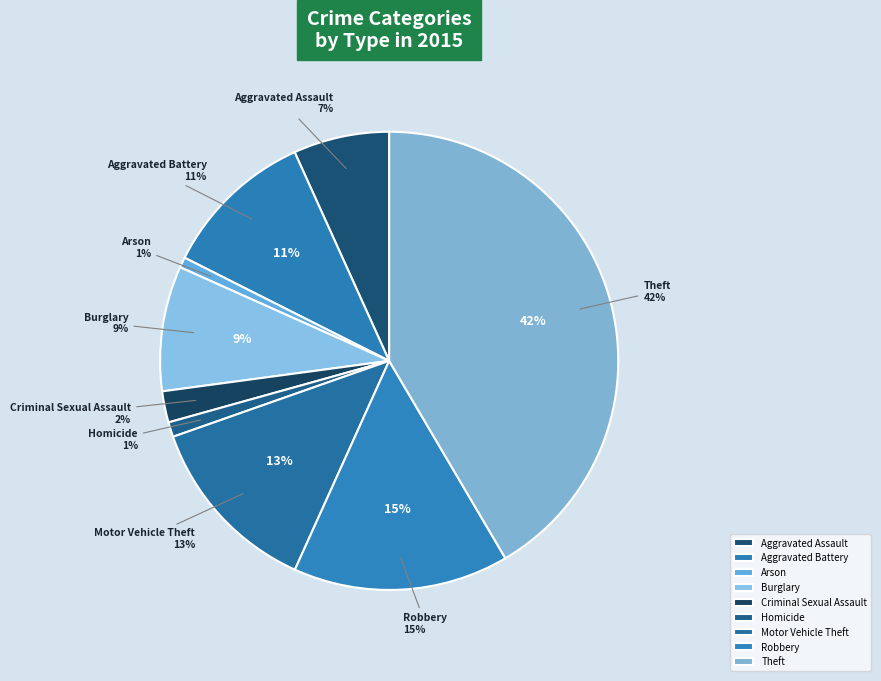

Approximately how many times larger is the value at Motor Vehicle Theft compared to Criminal Sexual Assault?

5.8